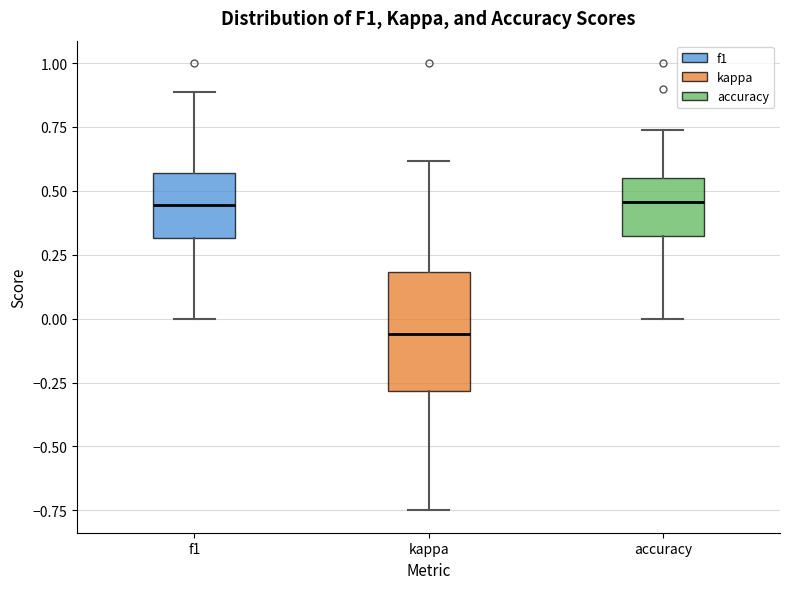

Comparing the boxes themselves (not the whiskers), which one is the tallest?

kappa